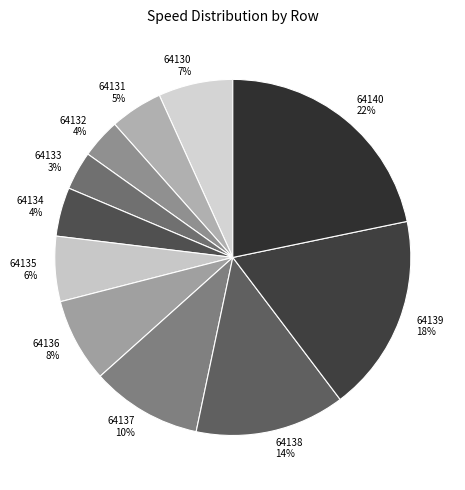

Which slice is the largest?

64140